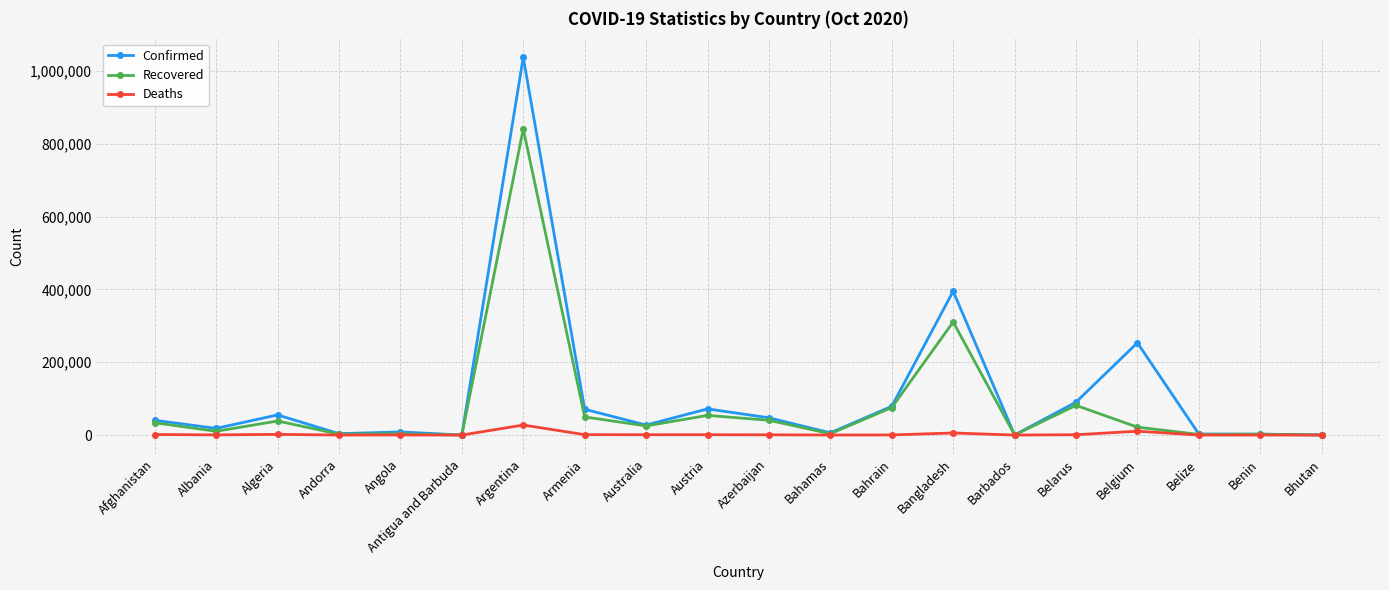

What is the difference between the highest and lowest values at Armenia?

69705